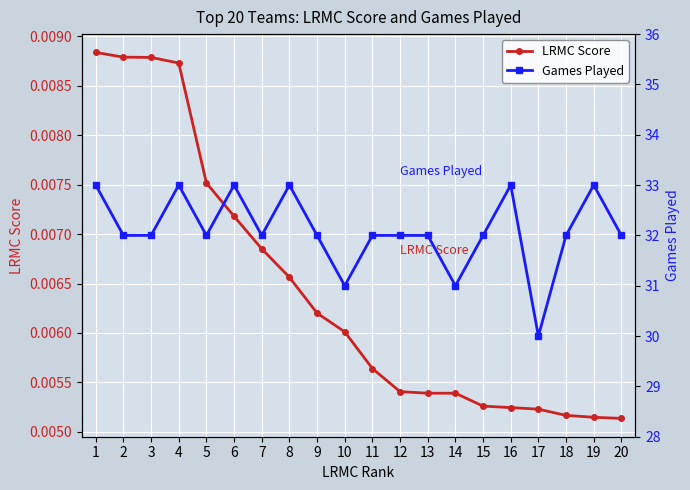

True or false: Games Played and LRMC Score intersect in this chart.

False